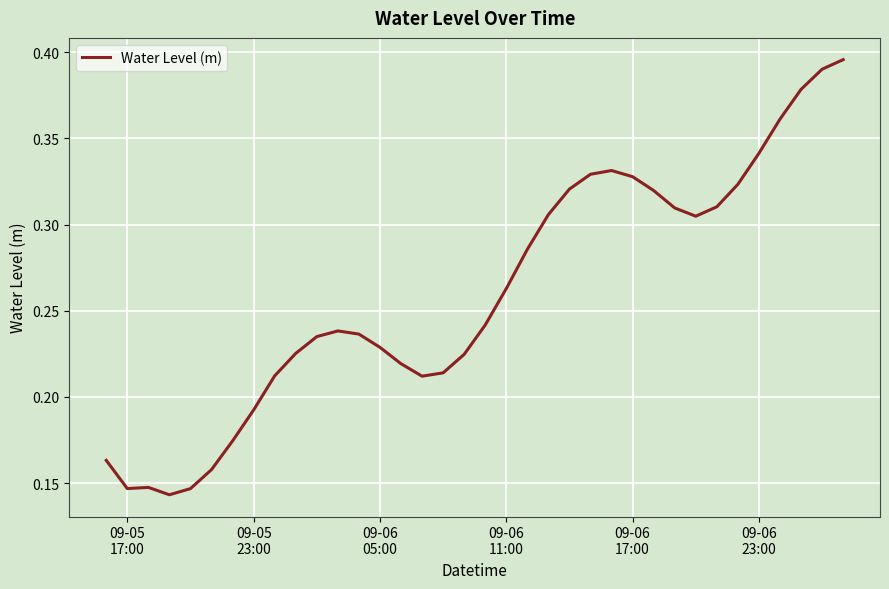

Is this an area chart (filled region under the line)?

No